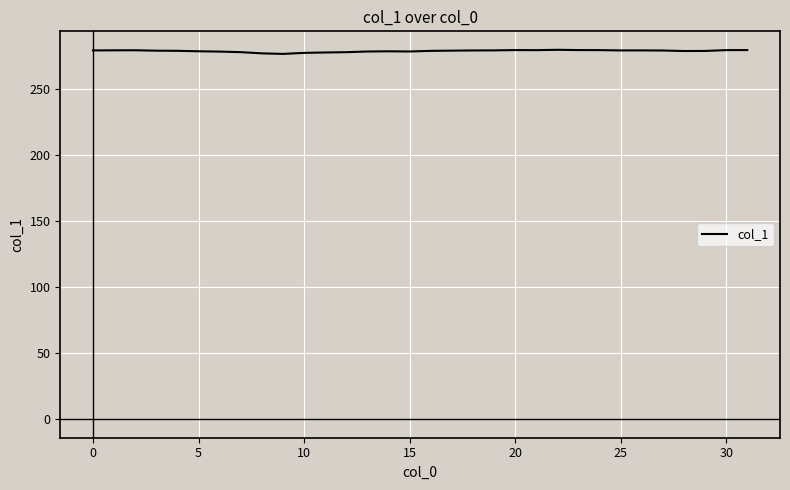

What is the maximum value shown in the chart?

279.6